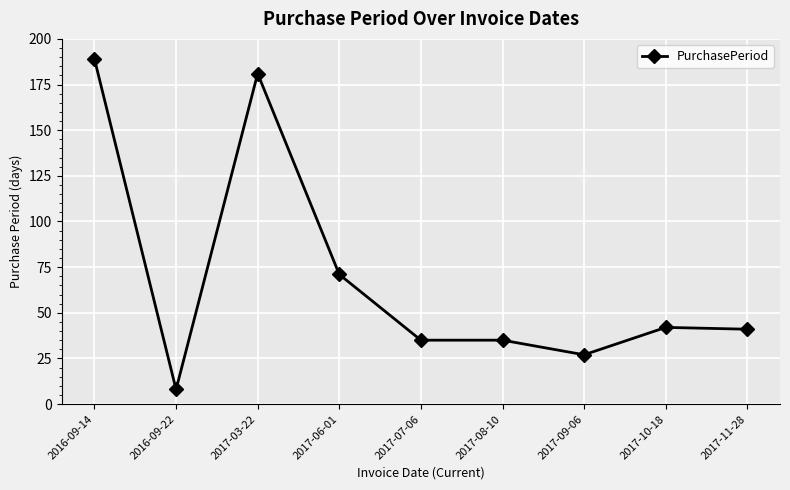

The chart shows a value of 40 at 2017-09-06. True or false?

False